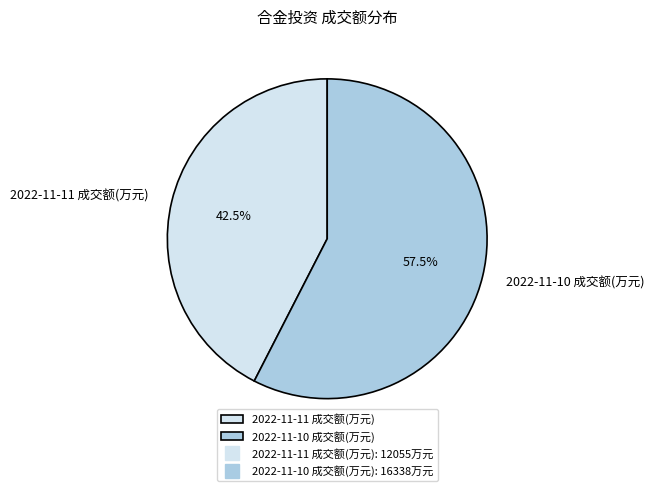

Rank the categories by value from lowest to highest.

2022-11-11 成交额(万元), 2022-11-10 成交额(万元)